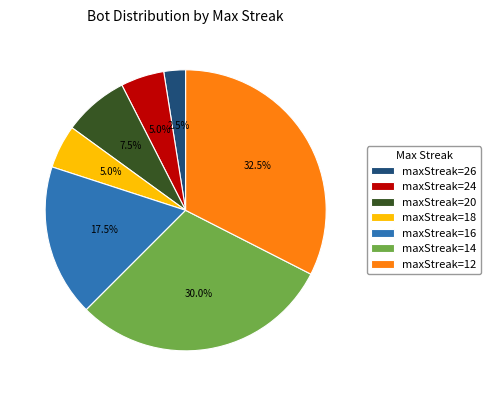

Between maxStreak=16 and maxStreak=18, which is larger?

maxStreak=16